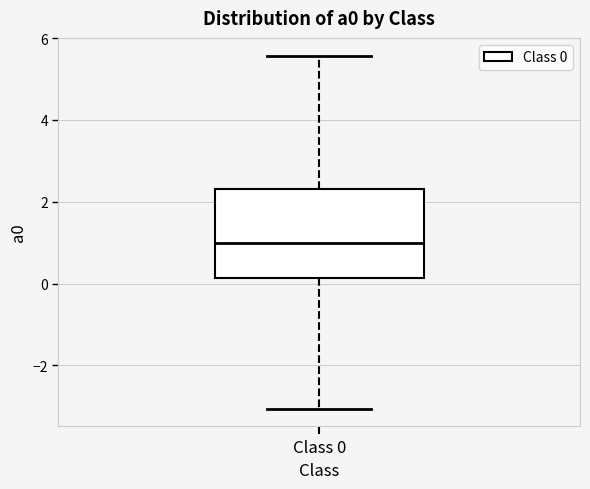

Where does the upper whisker of the box for Class 0 end on the y-axis? The values are not printed on the chart, so give them approximately, as read against the axis.

5.6